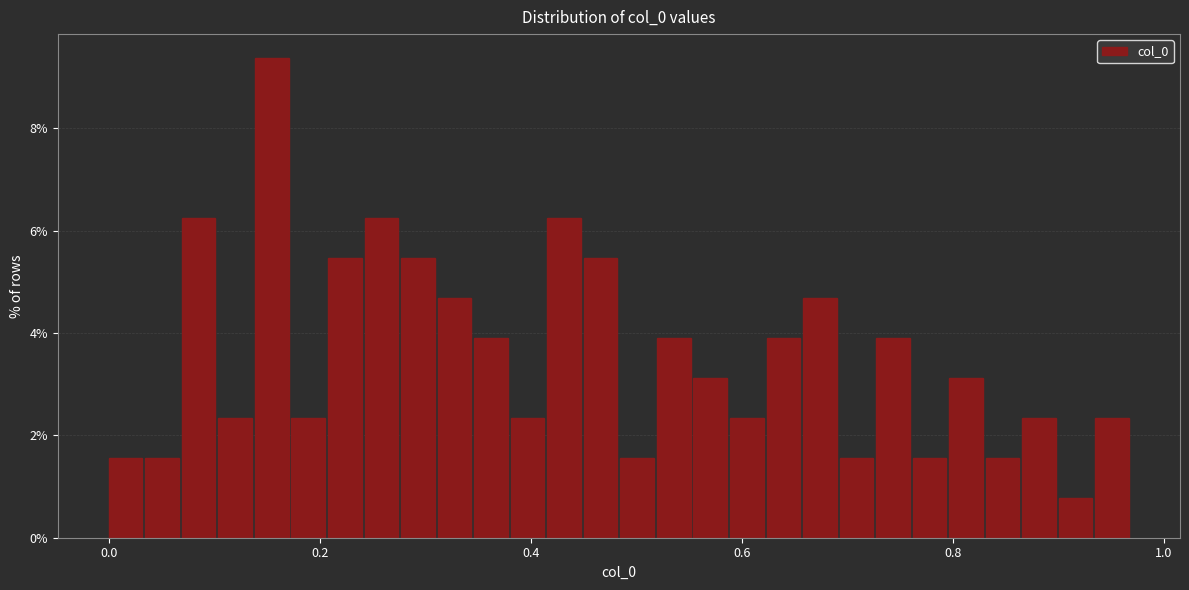

Read against the x-axis, roughly where is the centre of the tallest bar?

0.16